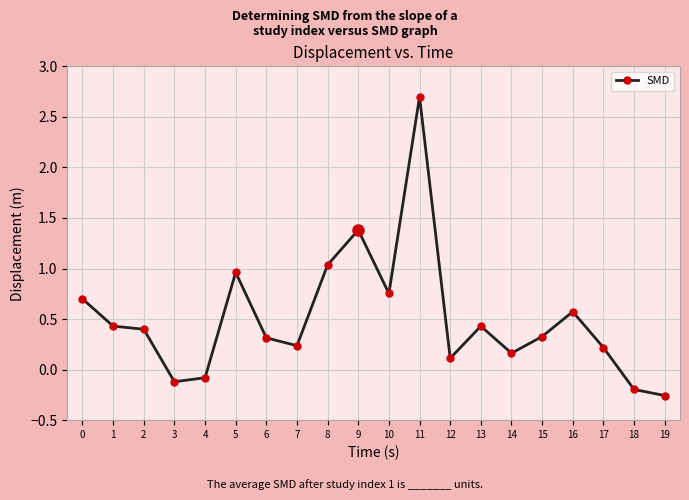

At which category does the chart reach its minimum across all series?

19